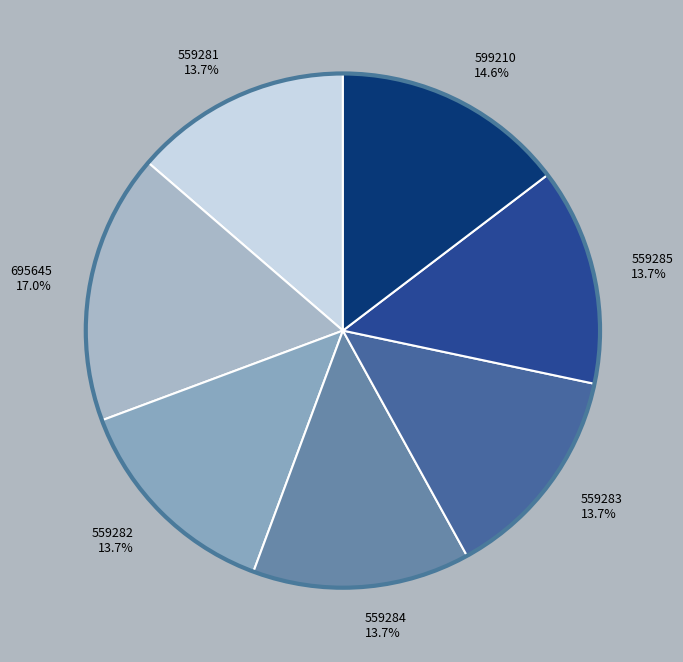

Which category has the biggest portion of the pie?

695645